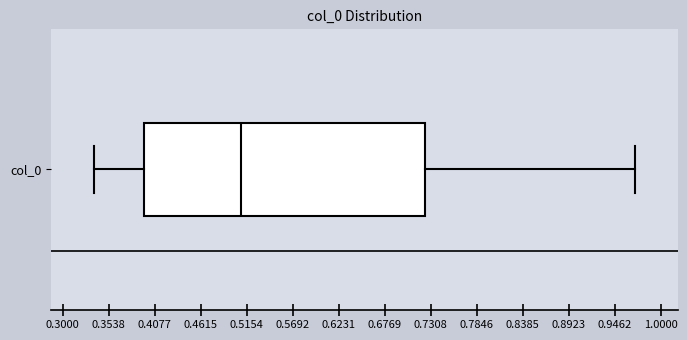

Transcribe this box plot: give where the median line is, the range the box spans, and where the two whiskers end, as read against the x-axis. The values are not printed on the chart, so give them approximately, as read against the axis.

median 0.51, box 0.40 to 0.72, whiskers 0.34 to 0.97